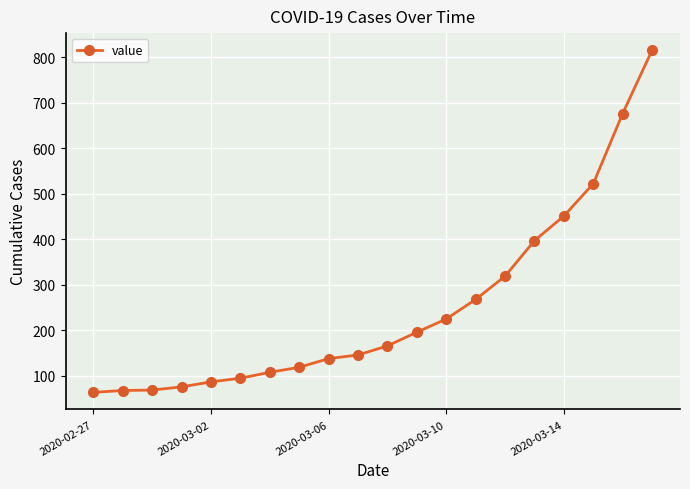

What is the smallest value displayed?

64